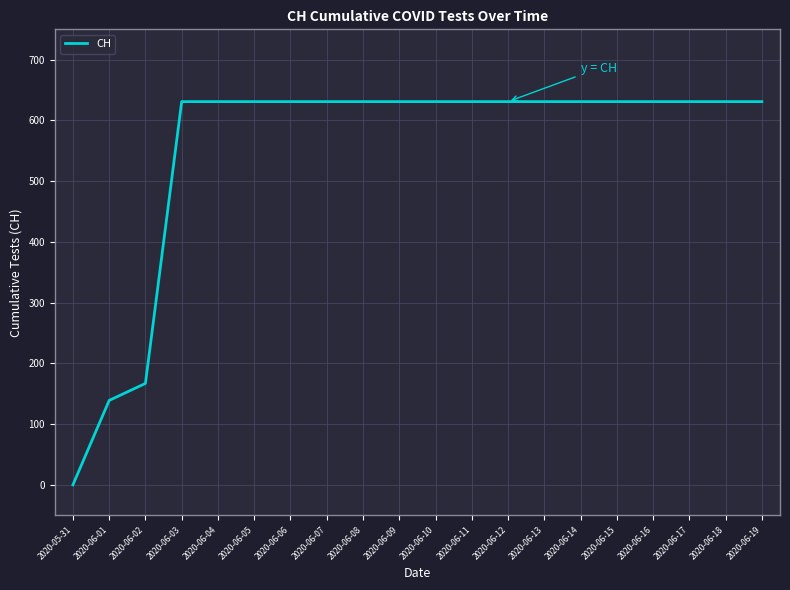

What is the change in value from 2020-05-31 to 2020-06-03?

+631